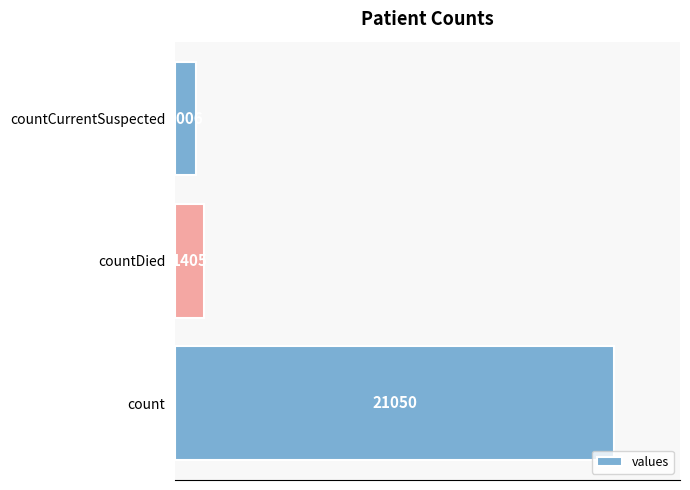

Which has a higher value, countDied or count?

count